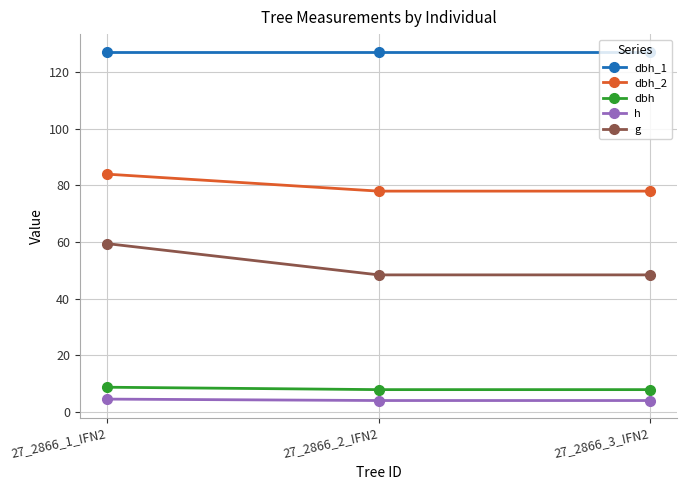

Which series has the largest range (max minus min)?

g